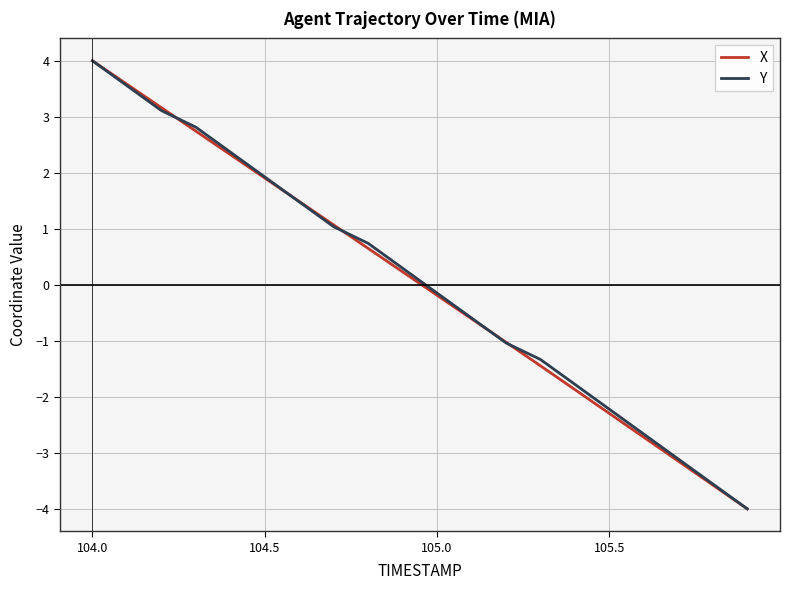

What is the smallest value displayed?

-4.0